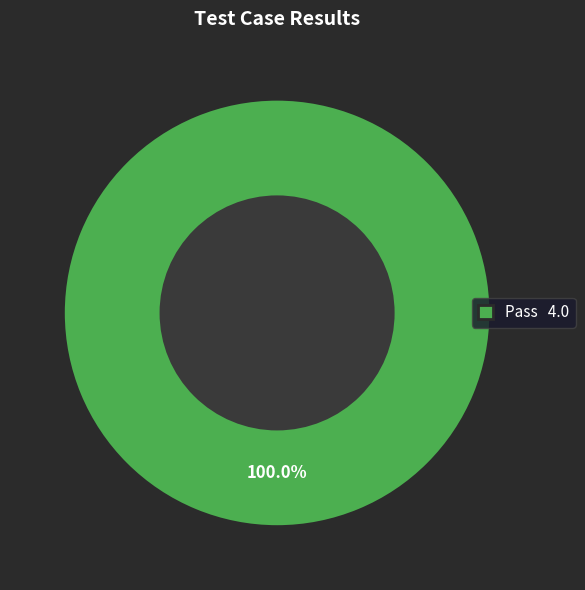

Rank the categories by value from lowest to highest.

Pass 4.0